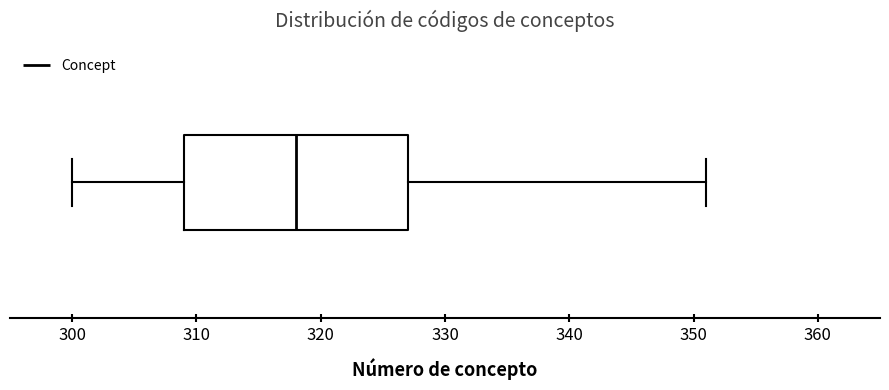

Where does the left whisker of the box end on the x-axis? The values are not printed on the chart, so give them approximately, as read against the axis.

300